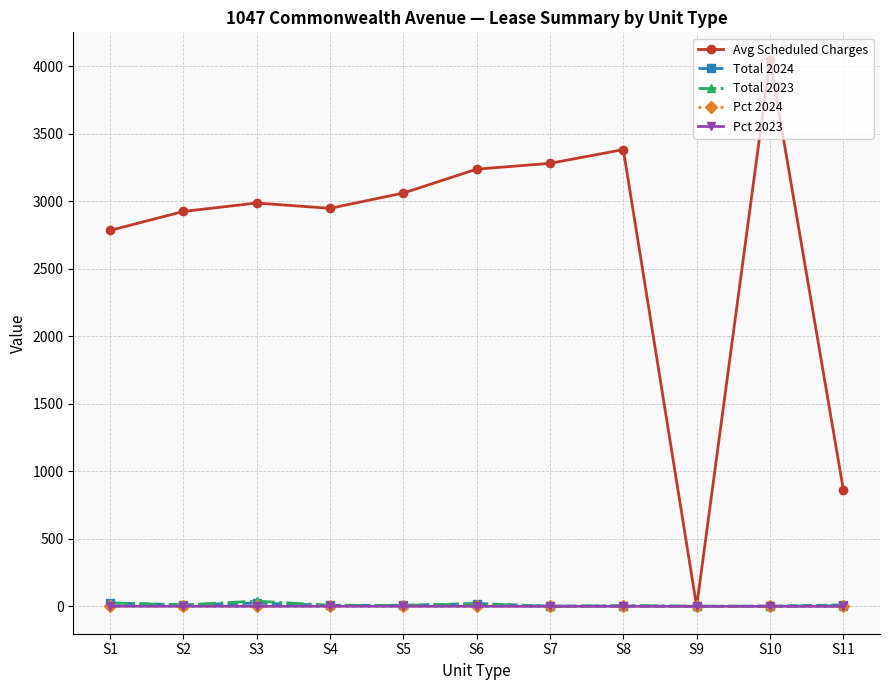

Which series has the widest spread of values?

Avg Scheduled Charges